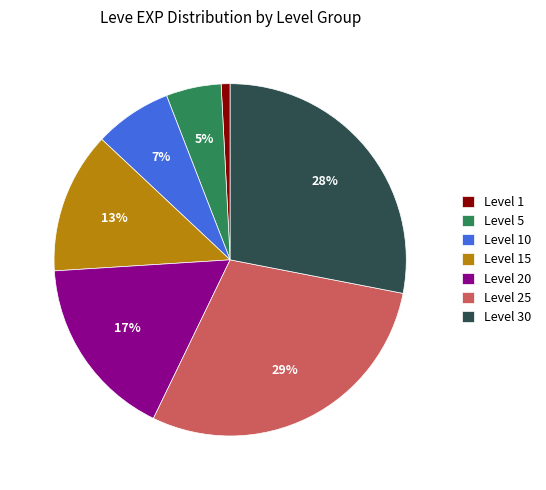

How many segments does this pie chart have?

7